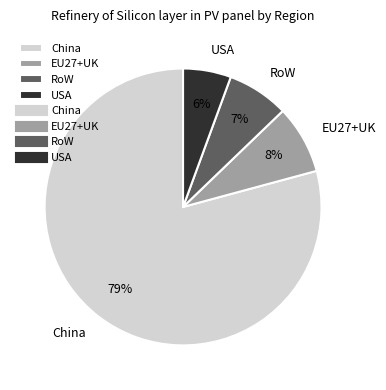

Is the sum of RoW and USA greater than half?

No